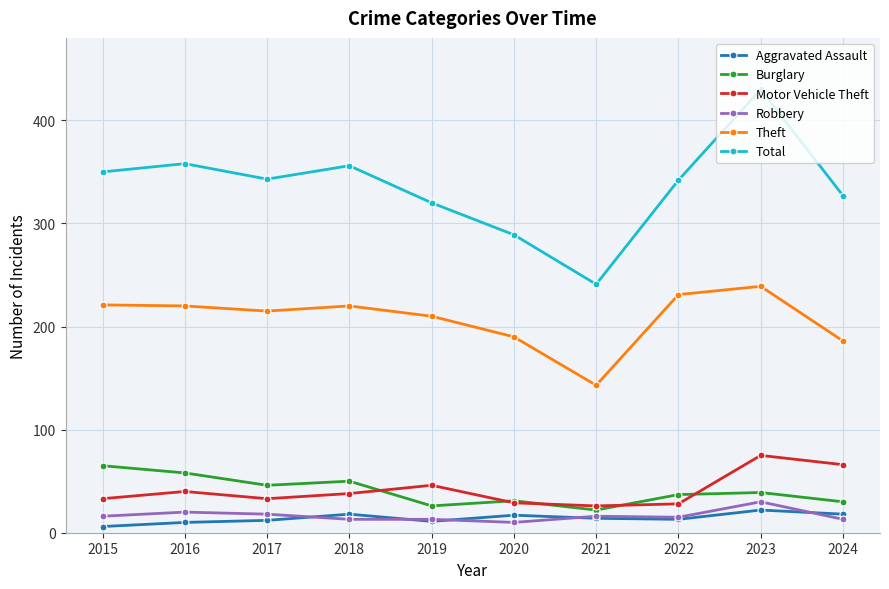

At 2016, list the series in order from smallest to largest.

Aggravated Assault, Robbery, Motor Vehicle Theft, Burglary, Theft, Total